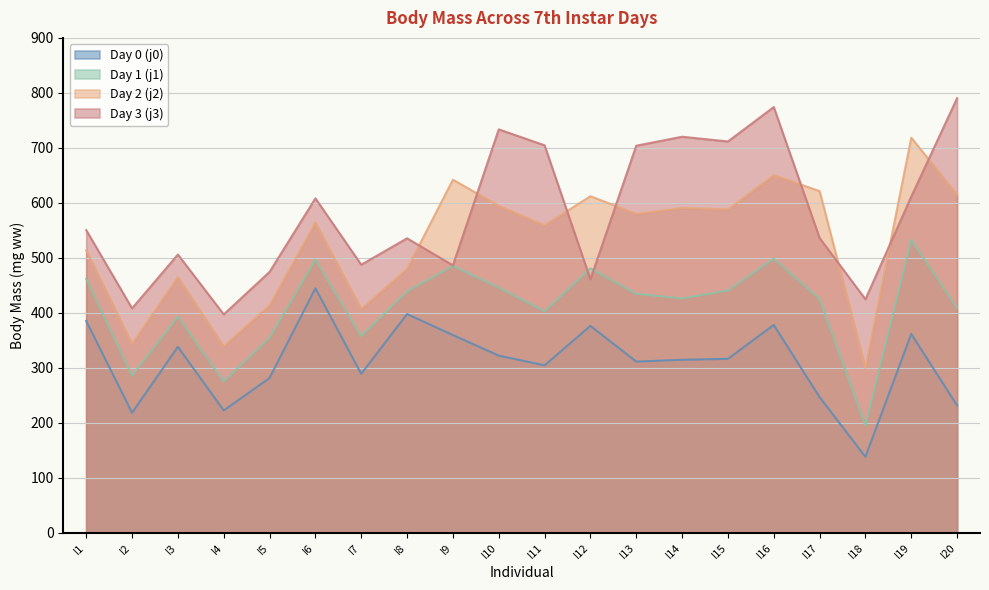

List the labels in order of bodymass_7th_instar_j3_ww value, largest first.

I20, I16, I10, I14, I15, I11, I13, I19, I6, I1, I17, I8, I3, I7, I9, I5, I12, I18, I2, I4